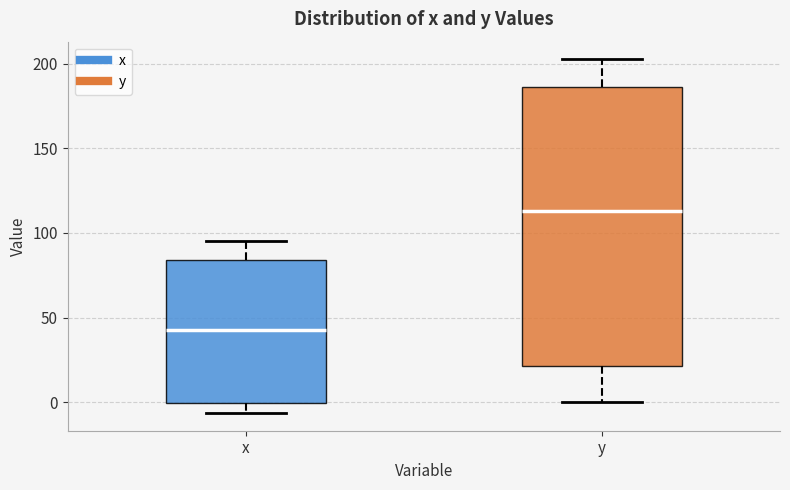

Which box's median line is the highest?

y